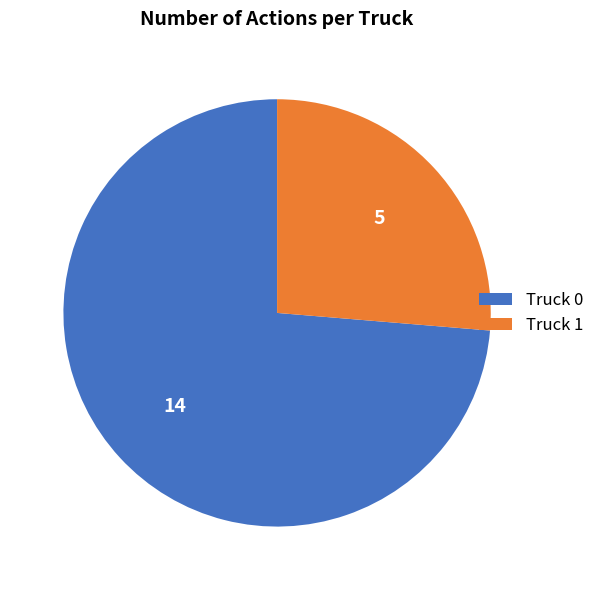

What is the smallest slice in the pie chart?

Truck 1